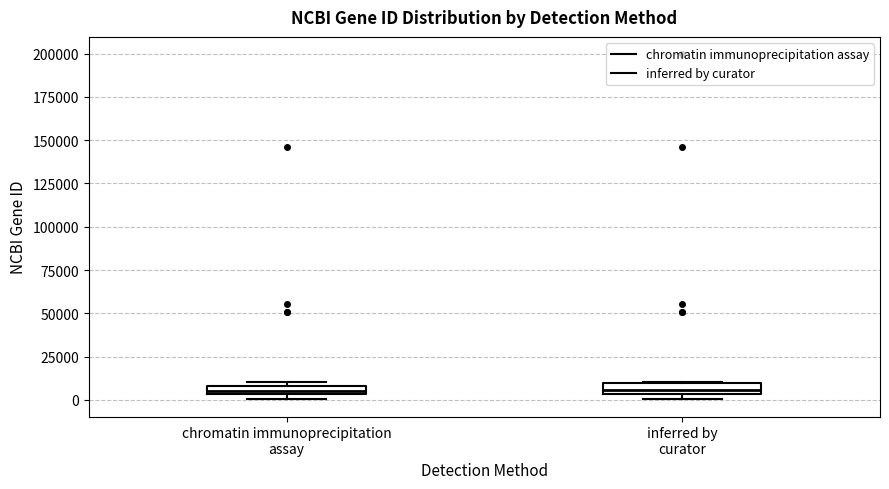

Where is the upper edge of the box for chromatin immunoprecipitation assay on the y-axis? The values are not printed on the chart, so give them approximately, as read against the axis.

10000